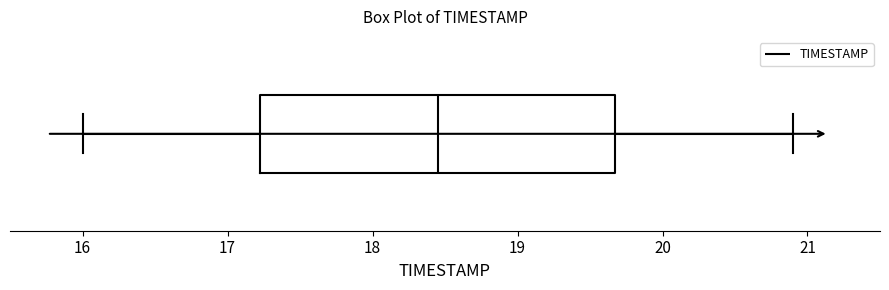

Where is the left edge of the box on the x-axis? The values are not printed on the chart, so give them approximately, as read against the axis.

17.2